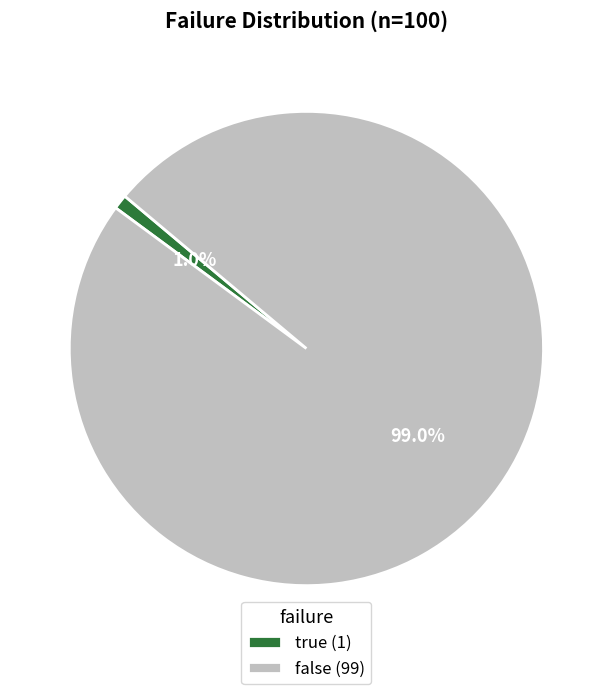

What is the smallest slice in the pie chart?

true